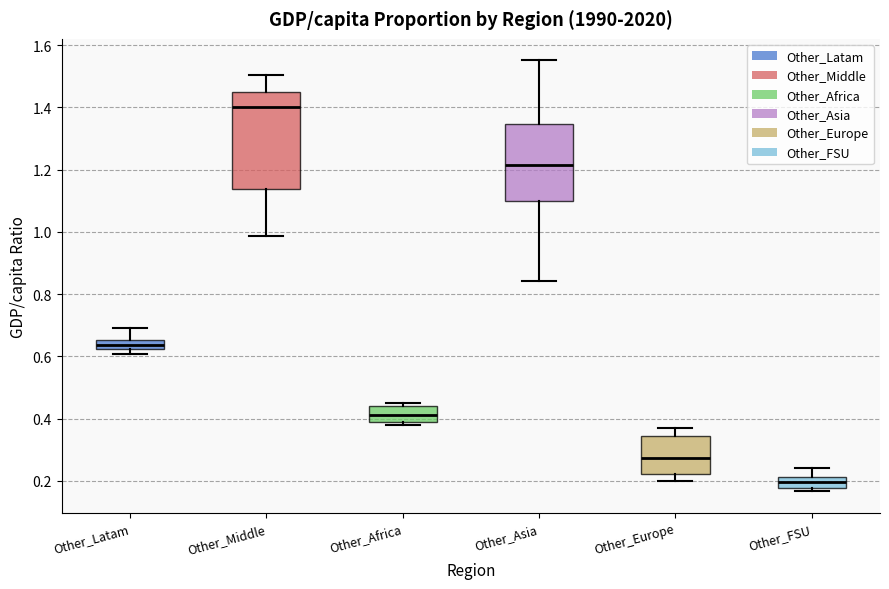

Where is the upper edge of the box for Other_Middle on the y-axis? The values are not printed on the chart, so give them approximately, as read against the axis.

1.44